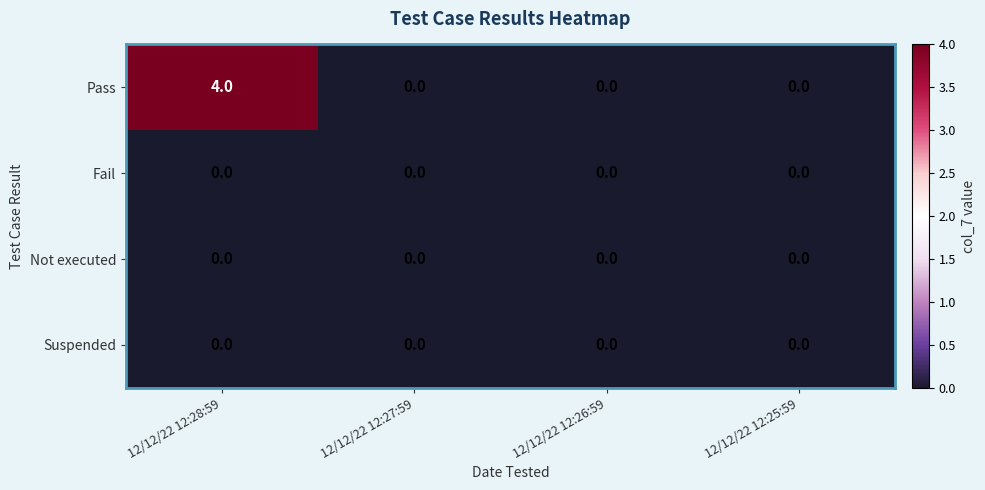

True or false: Fail has a value of 0 at 12/12/22 12:25:59.

True